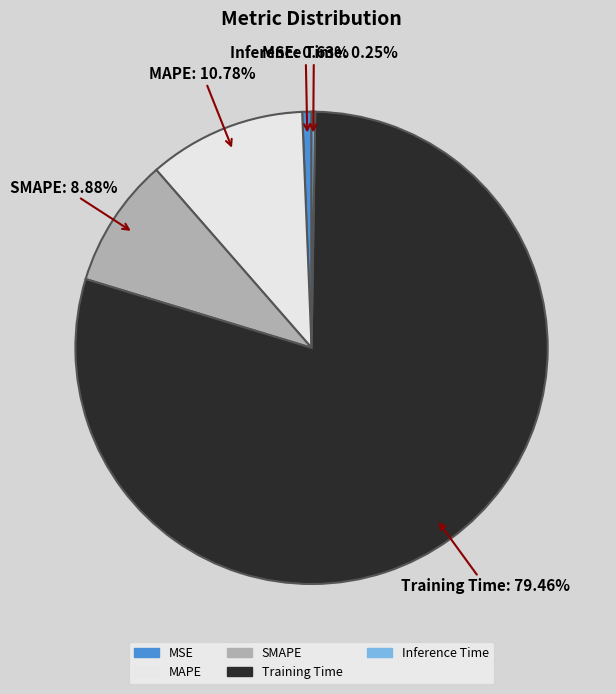

Between MSE and MAPE, which is larger?

MAPE